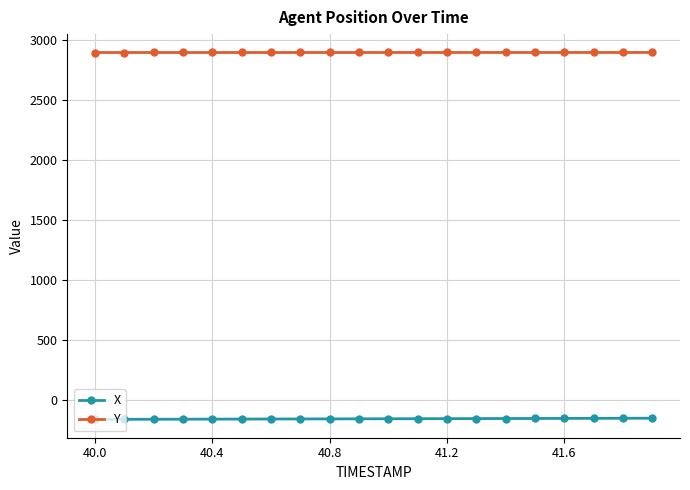

Which series has the largest total across all categories?

Y